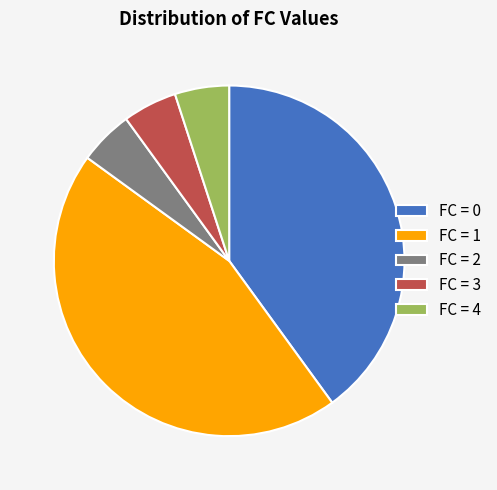

Which has a higher value, FC = 2 or FC = 0?

FC = 0